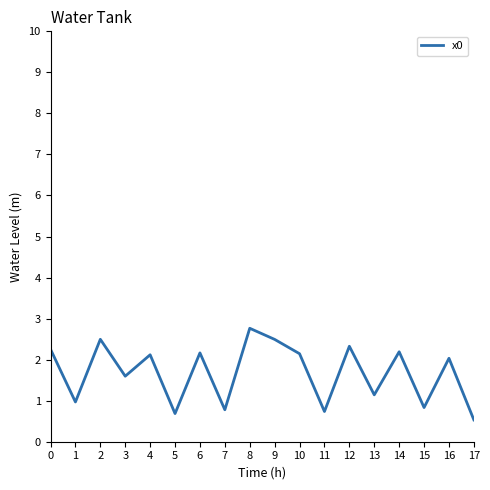

What is the minimum value shown in the chart?

0.5